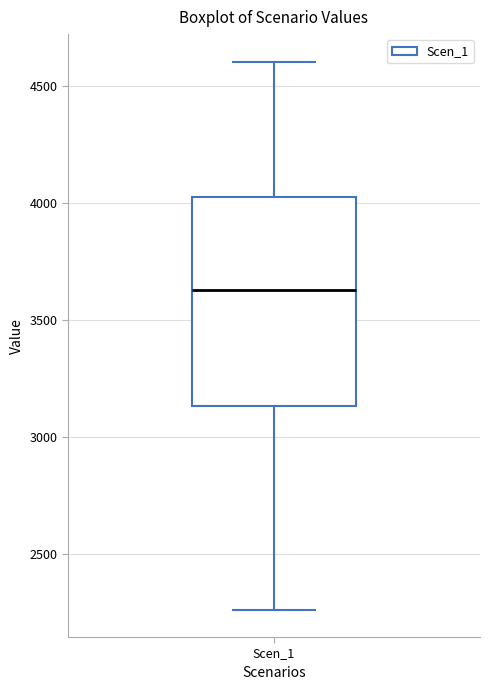

Read this box plot against the y-axis: the position of the median line, the range covered by the box, and the ends of both whiskers. The values are not printed on the chart, so give them approximately, as read against the axis.

median 3650, box 3150 to 4050, whiskers 2250 to 4600